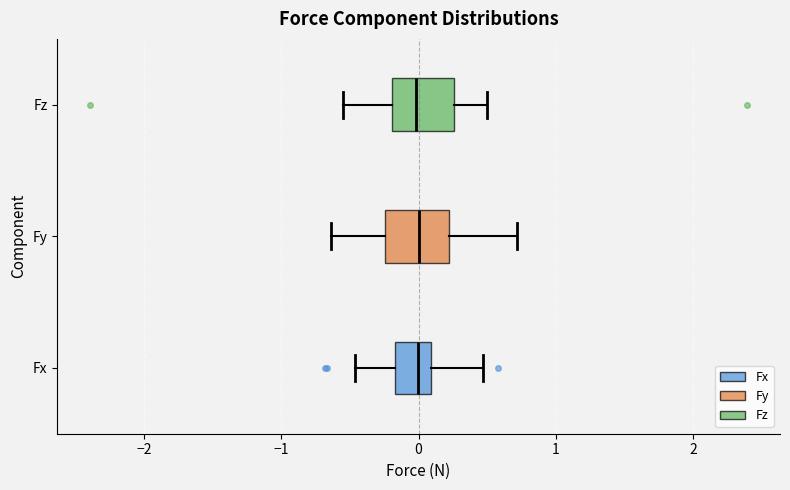

Reading bottom to top, read every box against the x-axis: the position of its median line, the range the box covers, and the ends of its whiskers. The values are not printed on the chart, so give them approximately, as read against the axis.

Fx: median 0.0, box -0.2 to 0.1, whiskers -0.5 to 0.5
Fy: median 0.0, box -0.2 to 0.2, whiskers -0.6 to 0.7
Fz: median 0.0, box -0.2 to 0.3, whiskers -0.5 to 0.5